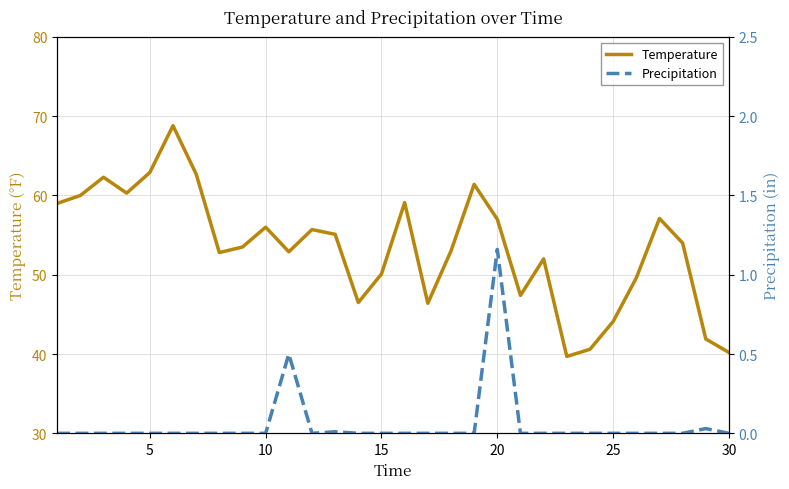

Is this an area chart (filled region under the line)?

No